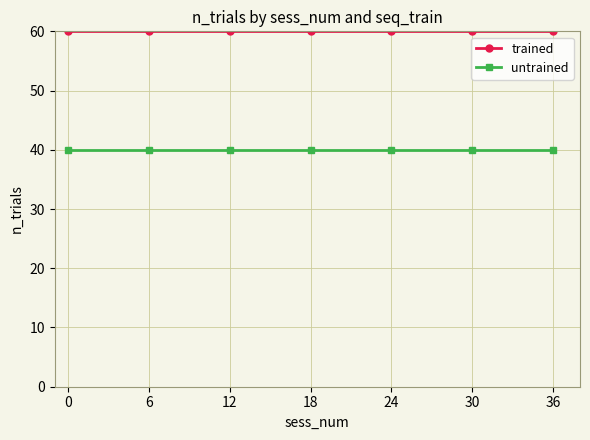

Which series has the largest total across all categories?

trained